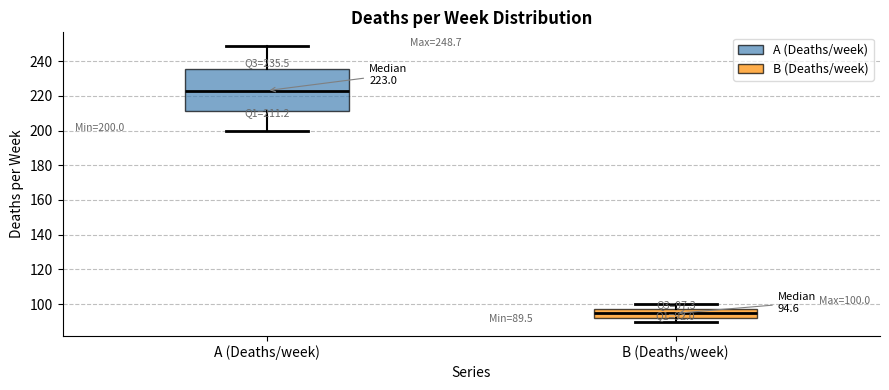

Which box's median line is the highest?

A (Deaths/week)